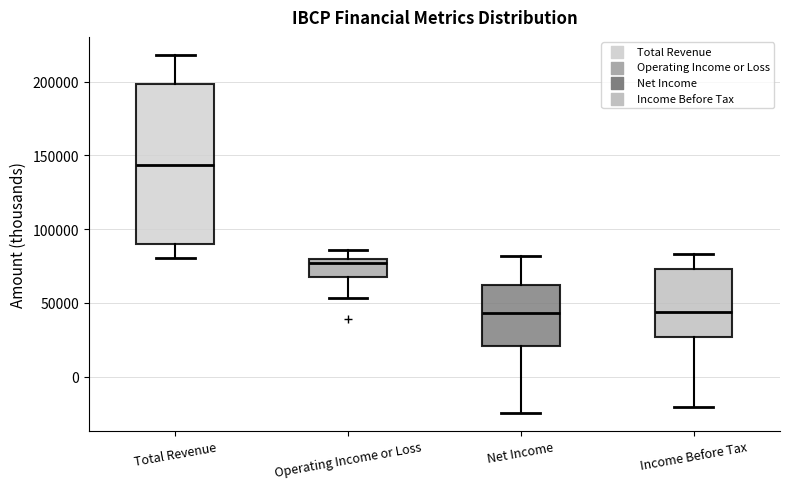

Where does the lower whisker of the box for Operating Income or Loss end on the y-axis? The values are not printed on the chart, so give them approximately, as read against the axis.

55000